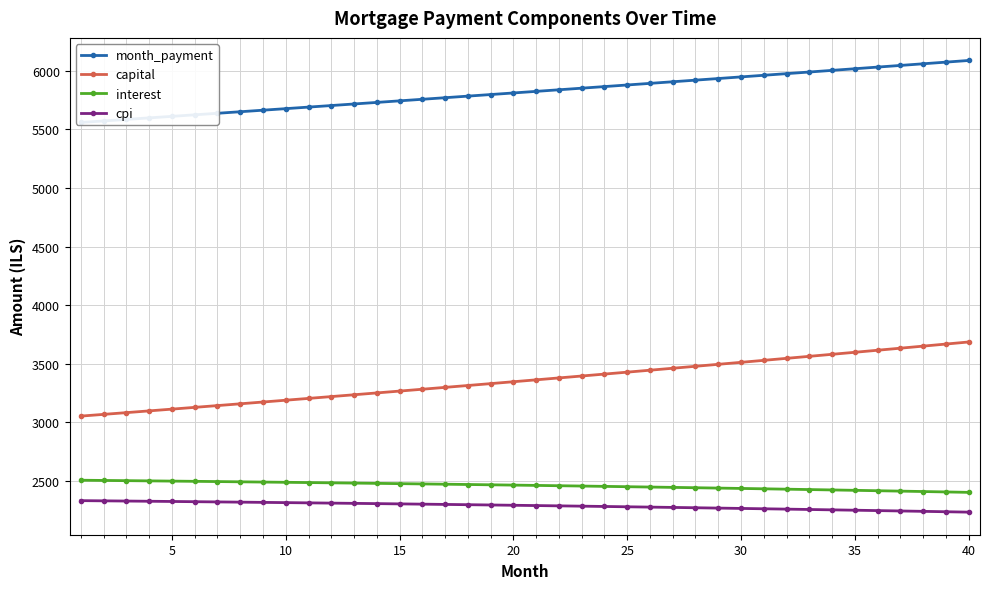

How many data points in month_payment are above 5824?

20